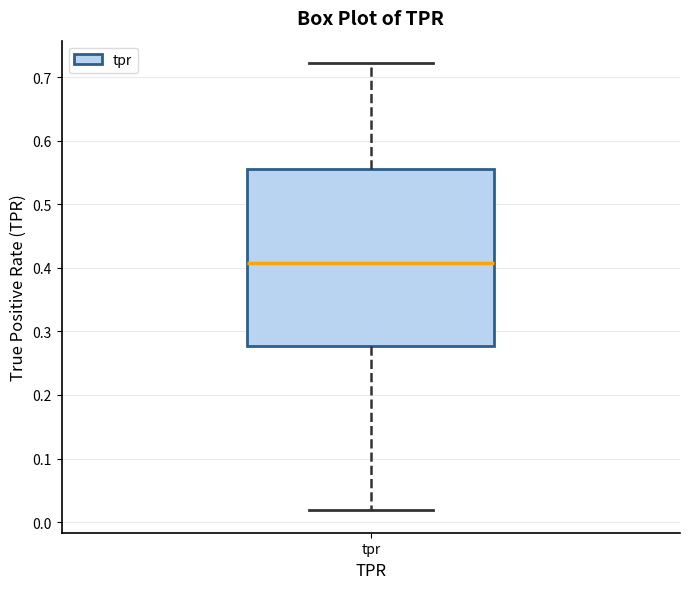

Read this box plot against the y-axis: the position of the median line, the range covered by the box, and the ends of both whiskers. The values are not printed on the chart, so give them approximately, as read against the axis.

median 0.41, box 0.28 to 0.56, whiskers 0.02 to 0.72